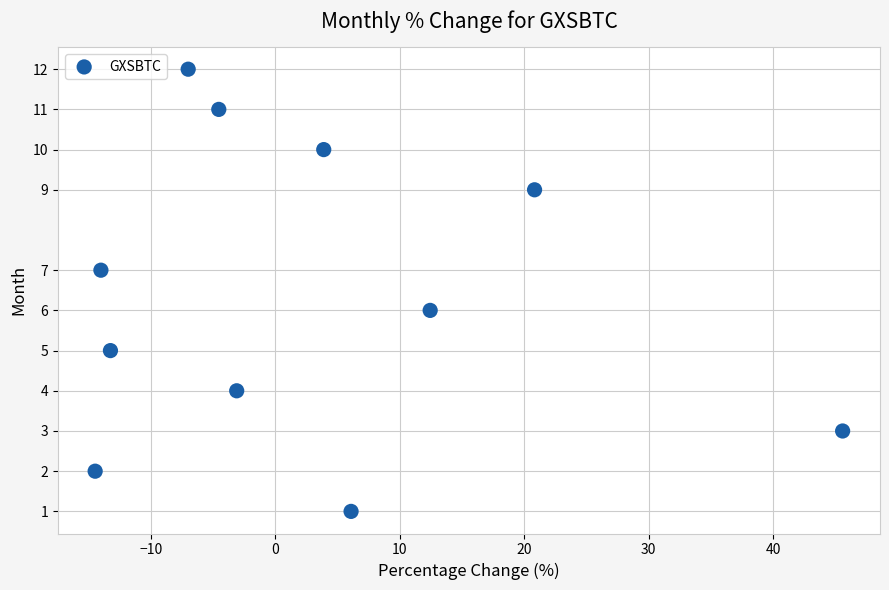

What is the range of Y values (max minus min)?

11